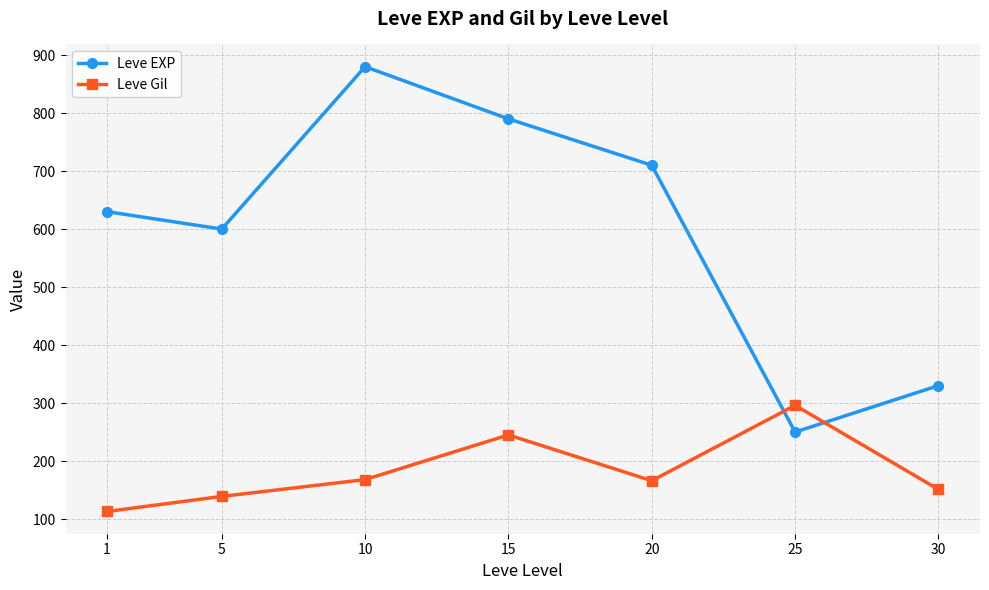

Which series ends up on top after the final intersection of Leve Gil and Leve EXP?

Leve EXP